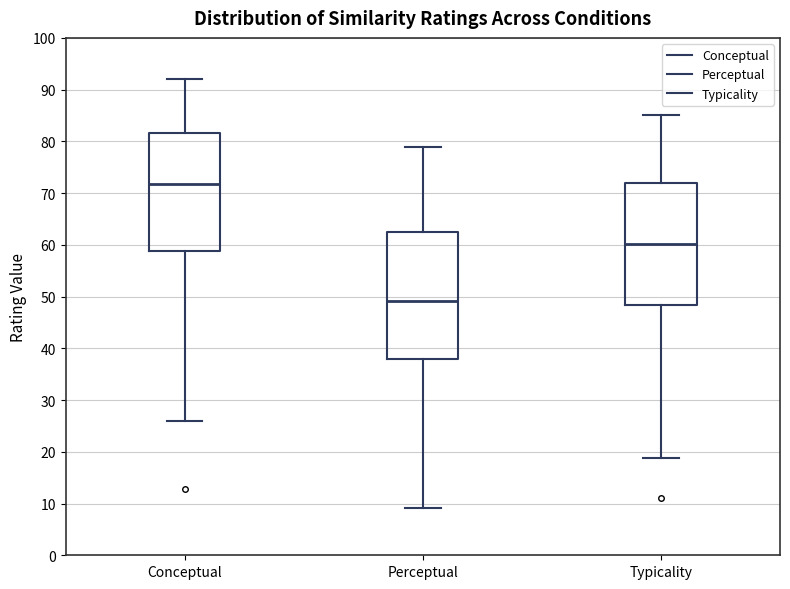

Where is the upper edge of the box for Perceptual on the y-axis? The values are not printed on the chart, so give them approximately, as read against the axis.

62